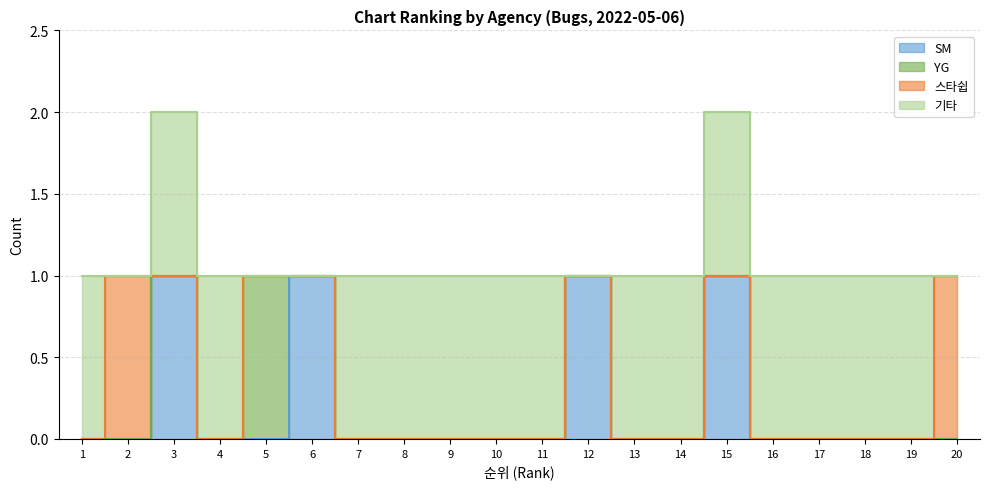

True or false: YG has more than 0 points higher than both neighbors.

True